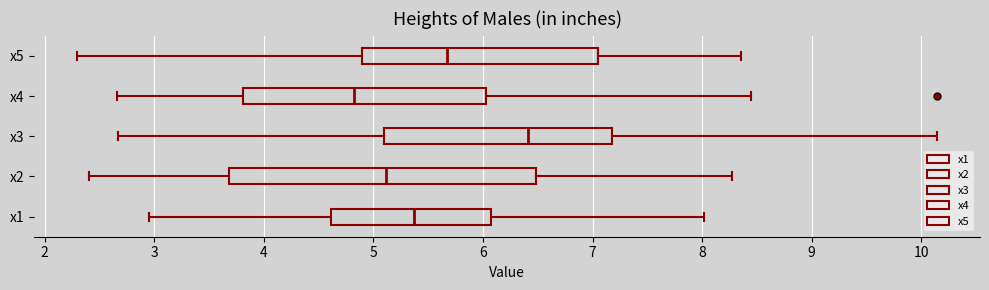

Where does the left whisker of the box for x5 end on the x-axis? The values are not printed on the chart, so give them approximately, as read against the axis.

2.3